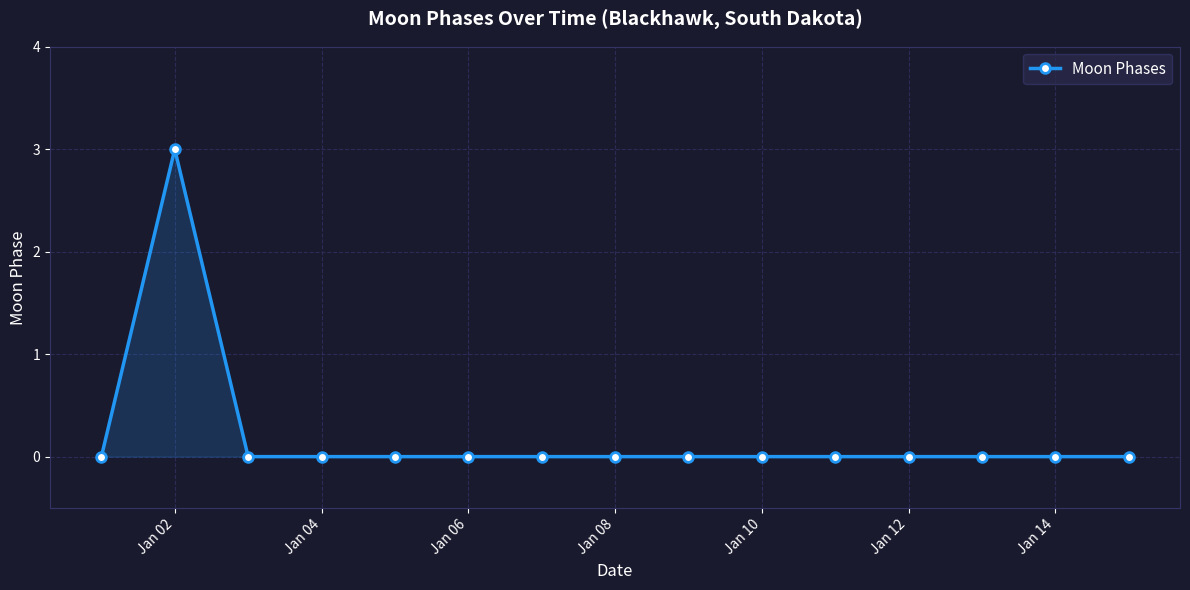

What is the sum of all values?

3